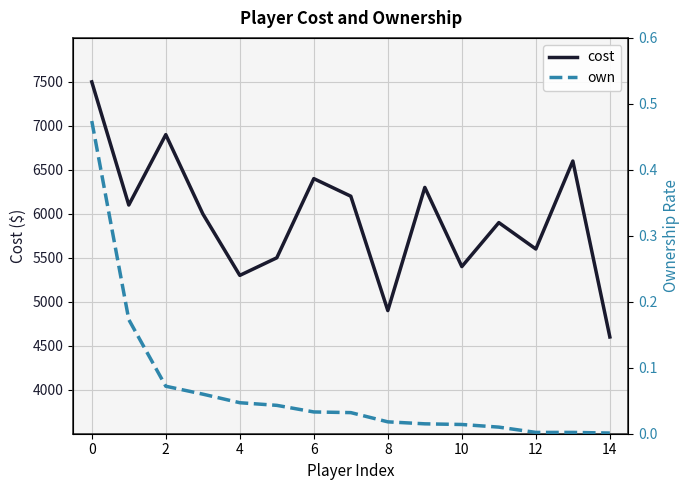

What is the difference between the maximum and second lowest values in the cost series?

2600